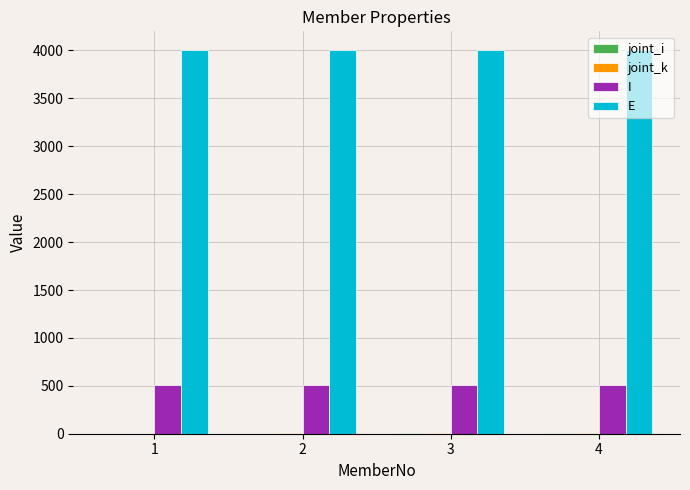

What is the greatest value displayed?

4000